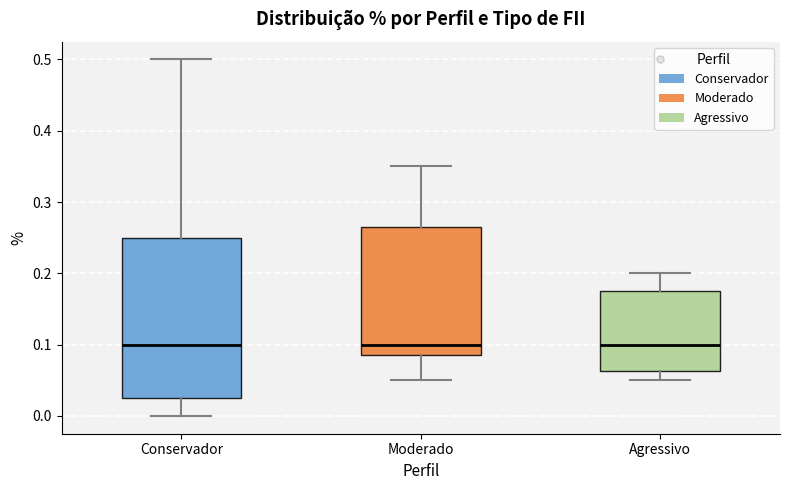

Reading left to right, transcribe this box plot: for each box, give where its median line is, the range the box spans, and where its two whiskers end, as read against the y-axis. The values are not printed on the chart, so give them approximately, as read against the axis.

Conservador: median 0.10, box 0.03 to 0.25, whiskers 0.00 to 0.50
Moderado: median 0.10, box 0.09 to 0.27, whiskers 0.05 to 0.35
Agressivo: median 0.10, box 0.06 to 0.18, whiskers 0.05 to 0.20